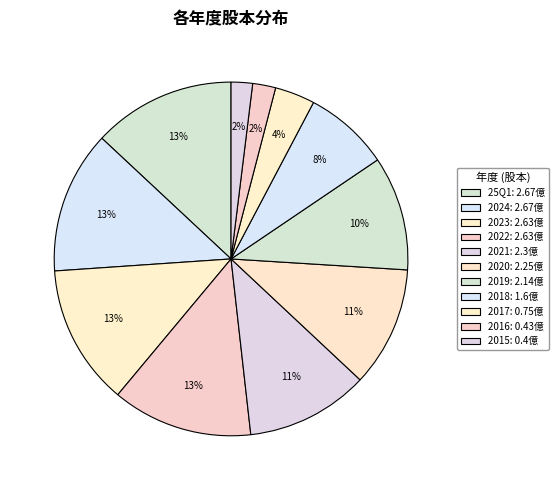

Which category has the biggest portion of the pie?

25Q1